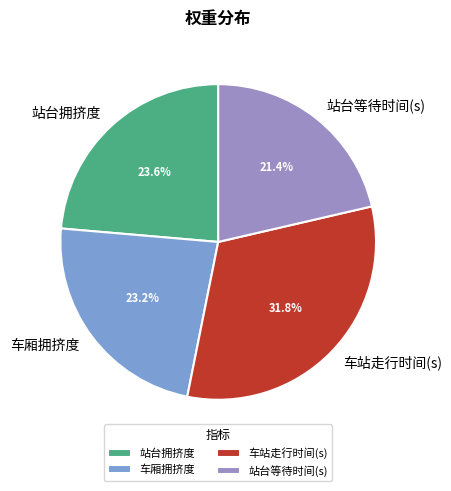

What percentage is the 车厢拥挤度 slice, to the nearest percent?

23%